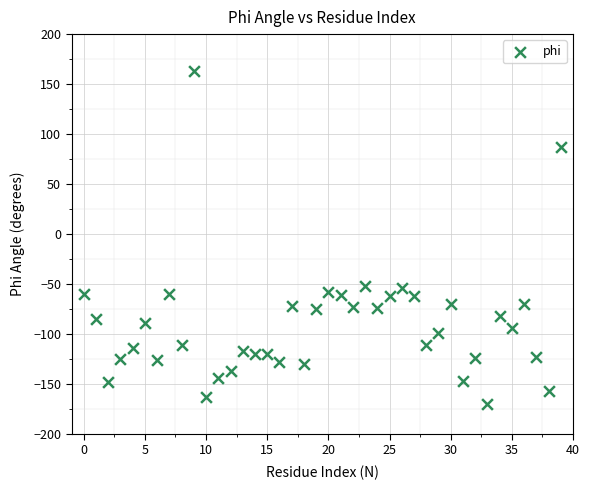

What is the range of Y values (max minus min)?

333.6